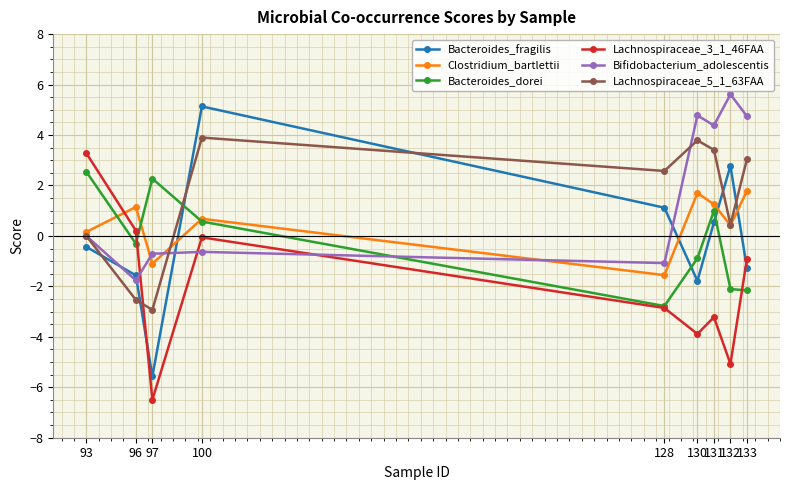

What is the minimum value shown in the chart?

-6.5